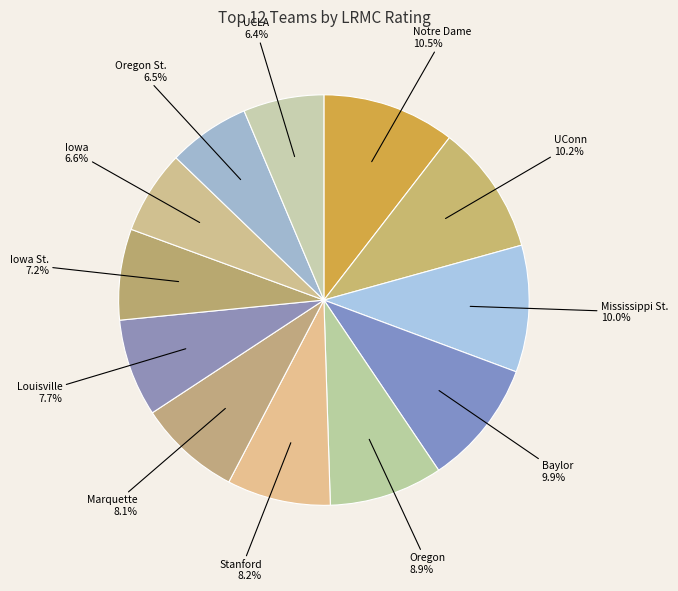

What portion of the pie excludes Louisville?

92.3%